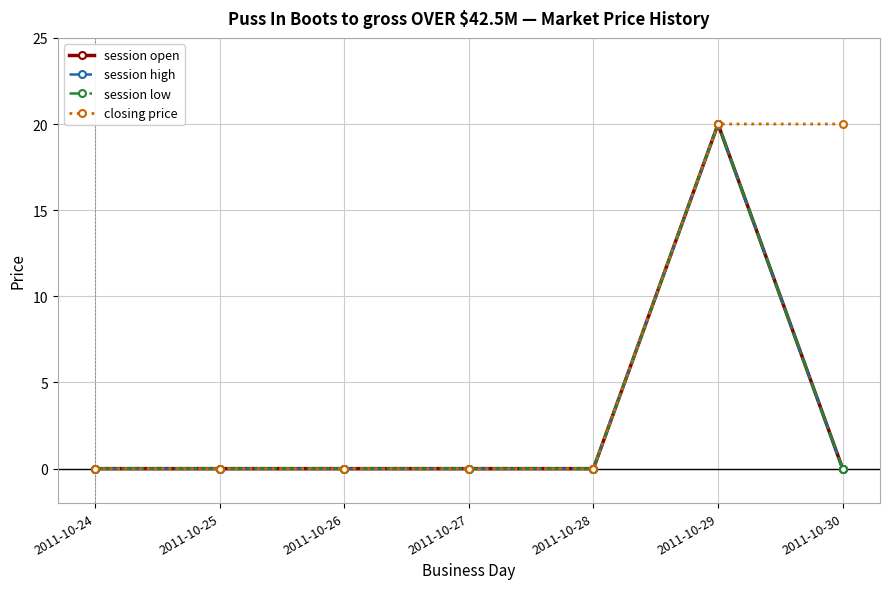

Is this an area chart (filled region under the line)?

No